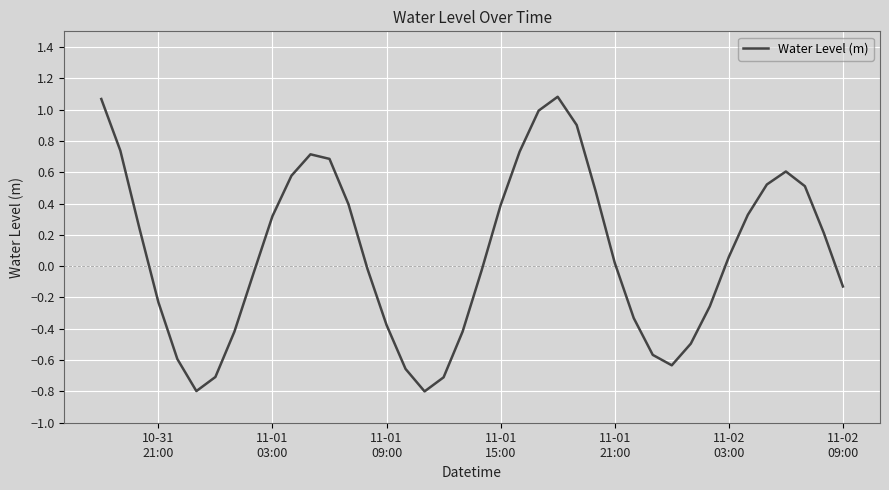

What is the smallest value displayed?

-0.8